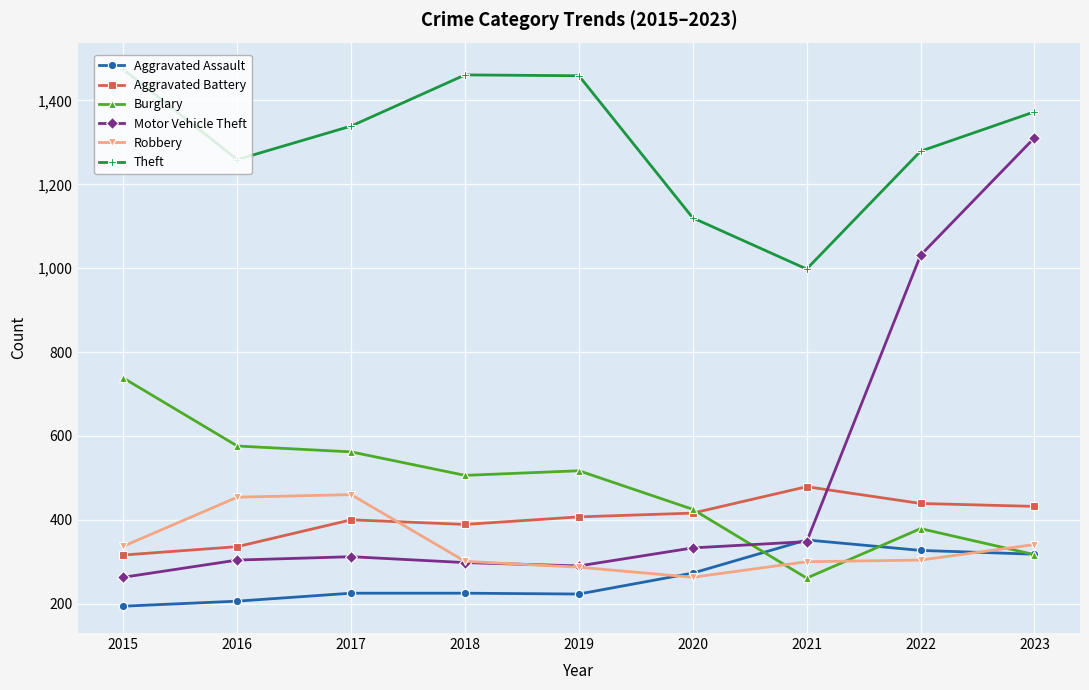

The value of Robbery at 2020 is 263. True or false?

True